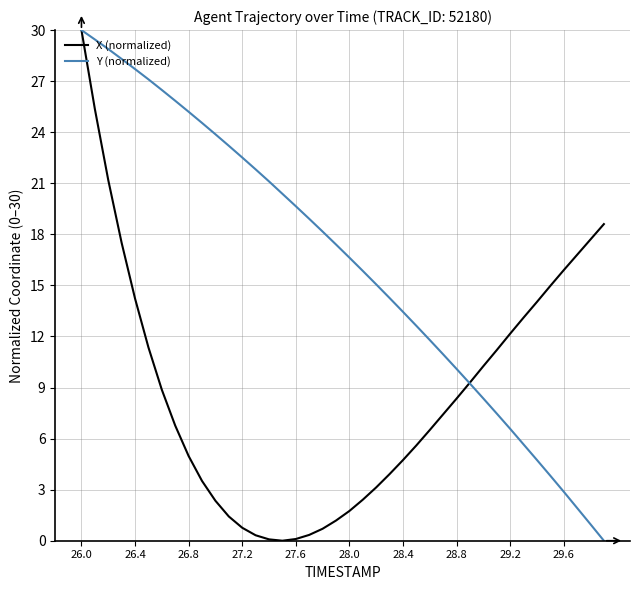

Rank the series by their average value, from lowest to highest.

X (normalized), Y (normalized)